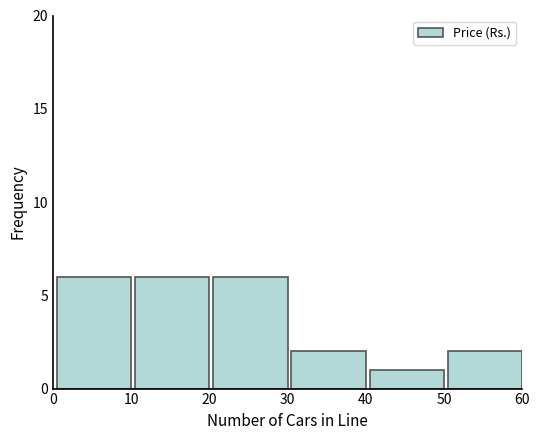

How tall is the bar that spans 50 to 60 on the x-axis? The values are not printed on the chart, so give them approximately, as read against the axis.

2